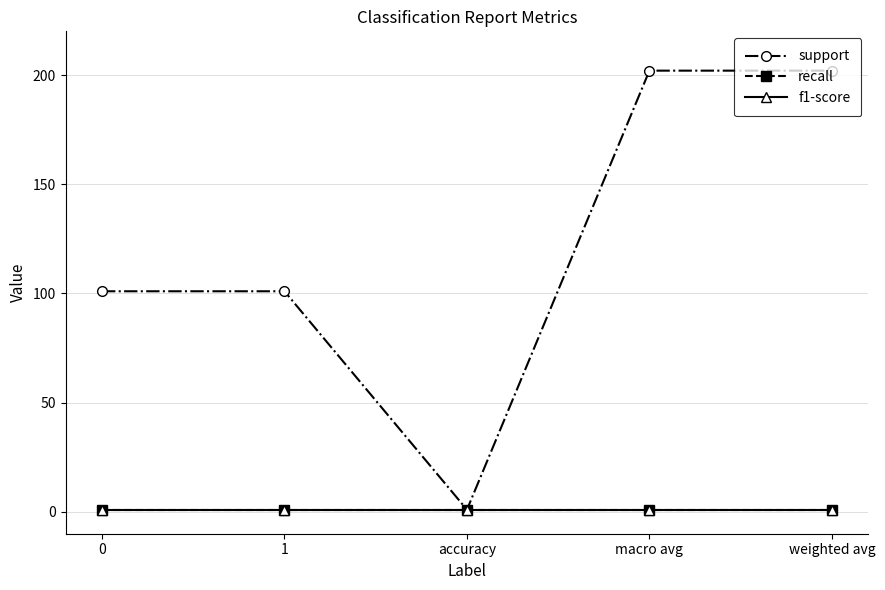

List the series in order of their peak value, lowest first.

recall, f1-score, support